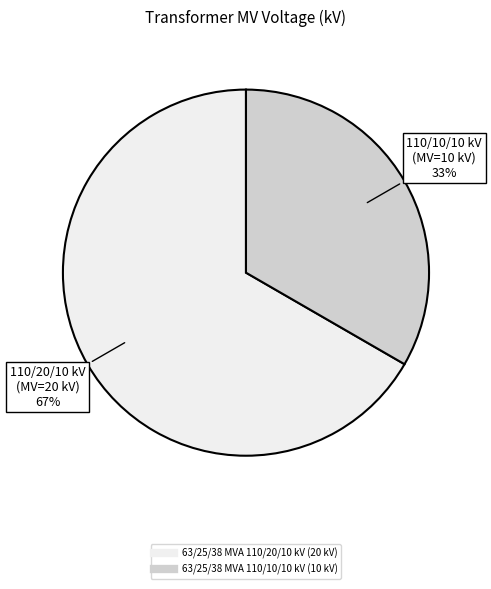

Approximately how many times larger is the value at 63/25/38 MVA 110/10/10 kV compared to 63/25/38 MVA 110/20/10 kV?

0.5